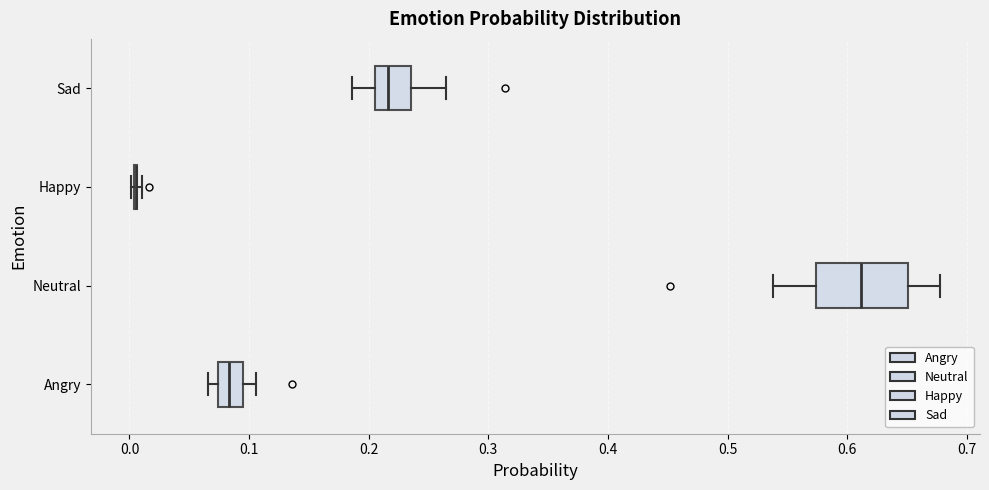

Reading bottom to top, transcribe this box plot: for each box, give where its median line is, the range the box spans, and where its two whiskers end, as read against the x-axis. The values are not printed on the chart, so give them approximately, as read against the axis.

Angry: median 0.08, box 0.07 to 0.09, whiskers 0.07 (just left of the box's left edge) to 0.11
Neutral: median 0.61, box 0.57 to 0.65, whiskers 0.54 to 0.68
Happy: box collapsed to a line at 0.01, whiskers 0.00 to 0.01
Sad: median 0.22, box 0.21 to 0.24, whiskers 0.19 to 0.26